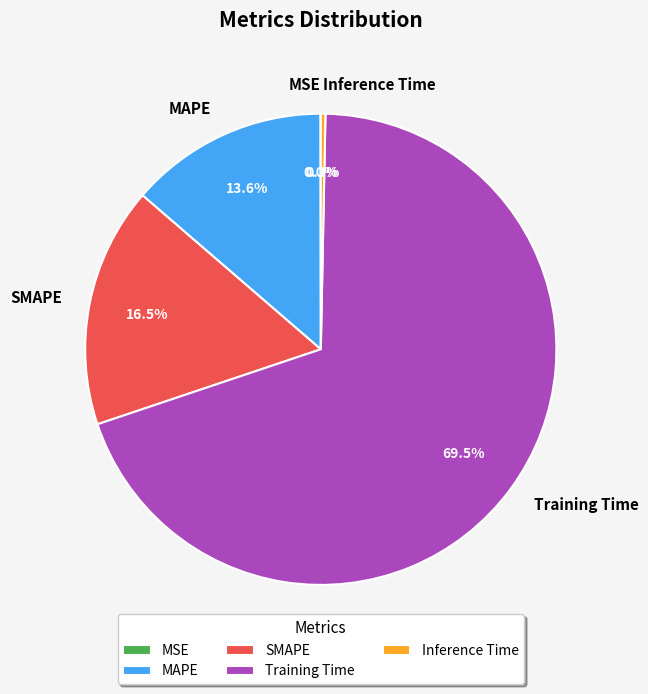

What is the majority slice?

Training Time